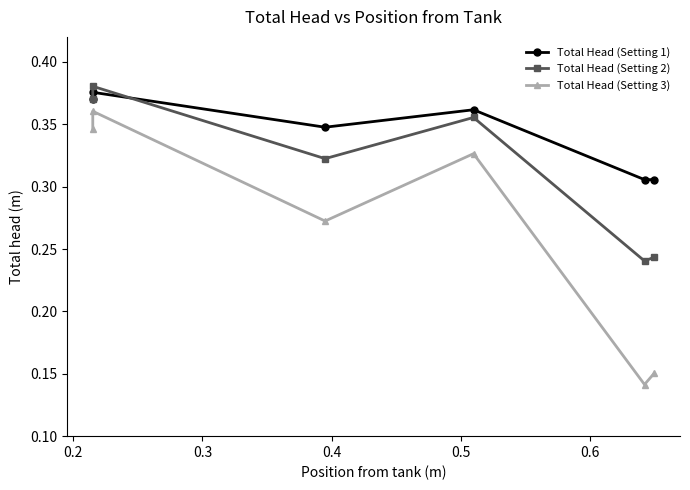

Which series has the largest total across all categories?

Total Head (Setting 1)